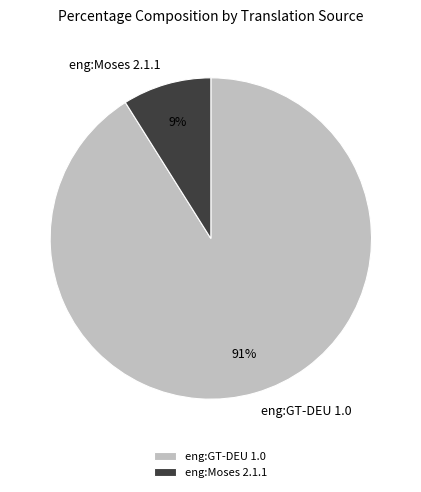

Rank the categories by value from highest to lowest.

eng:GT-DEU 1.0, eng:Moses 2.1.1